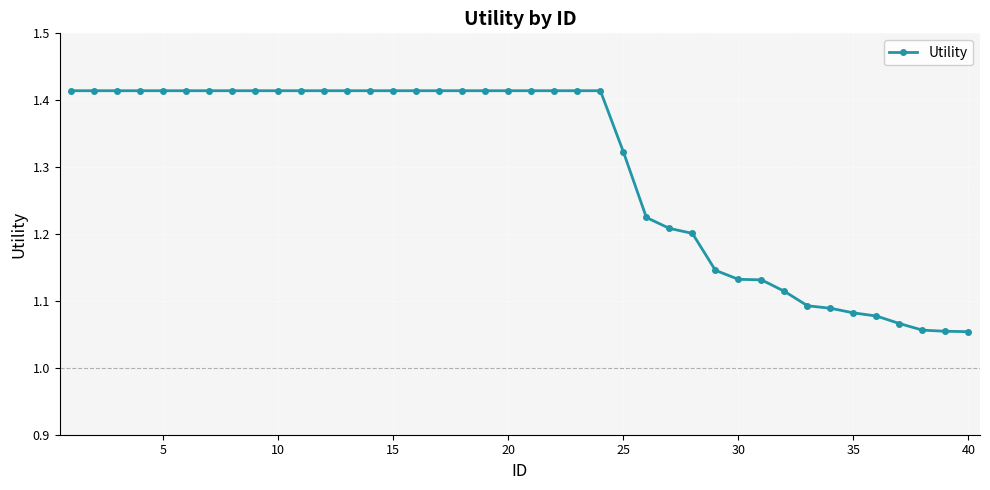

How many values are between 1 and 2?

40